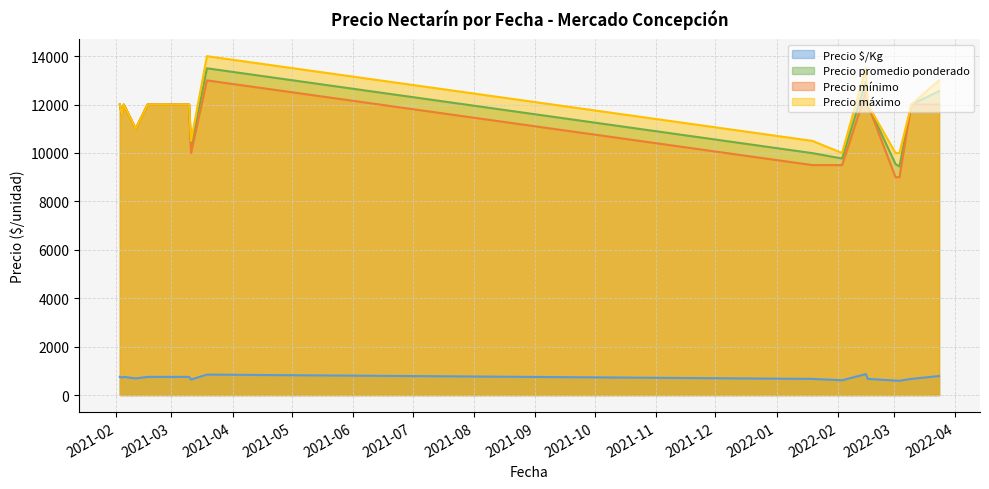

How many values in the Precio promedio ponderado series exceed 12000?

12